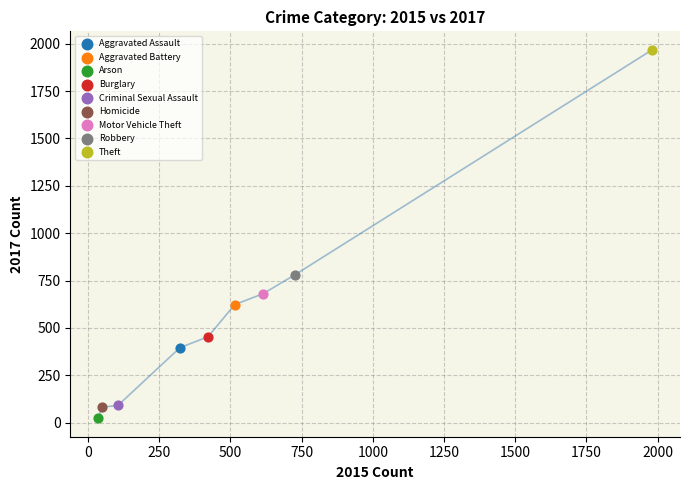

Which series reaches the maximum Y coordinate?

Theft